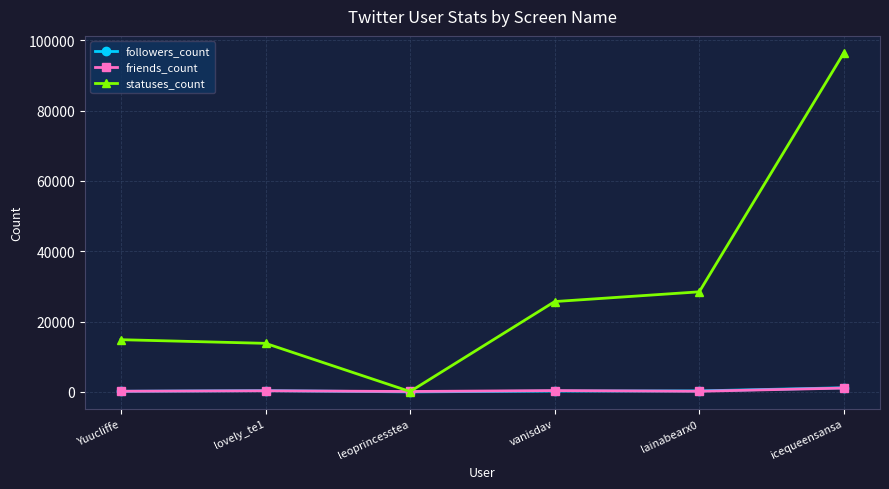

Which series has the widest spread of values?

statuses_count